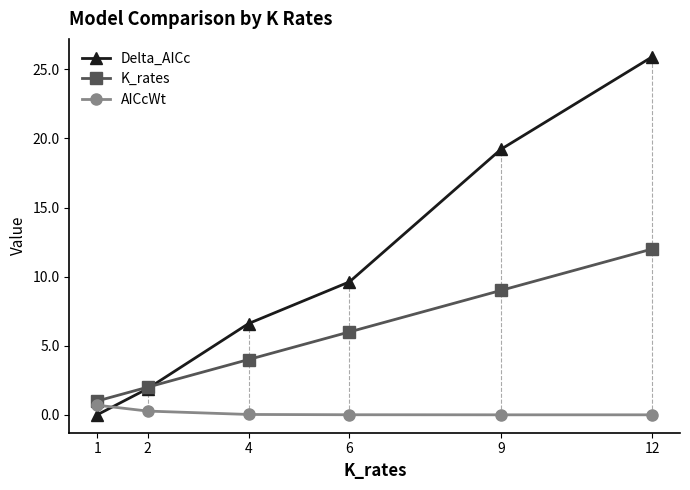

What is the value of the AICcWt point at the 1st from the left?

0.7